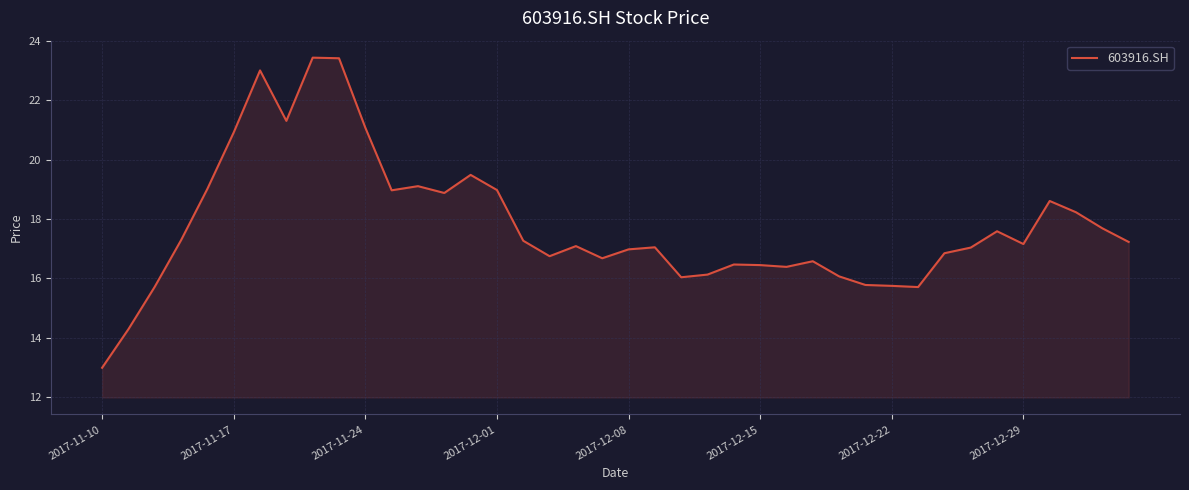

Does the chart have visible grid lines?

Yes